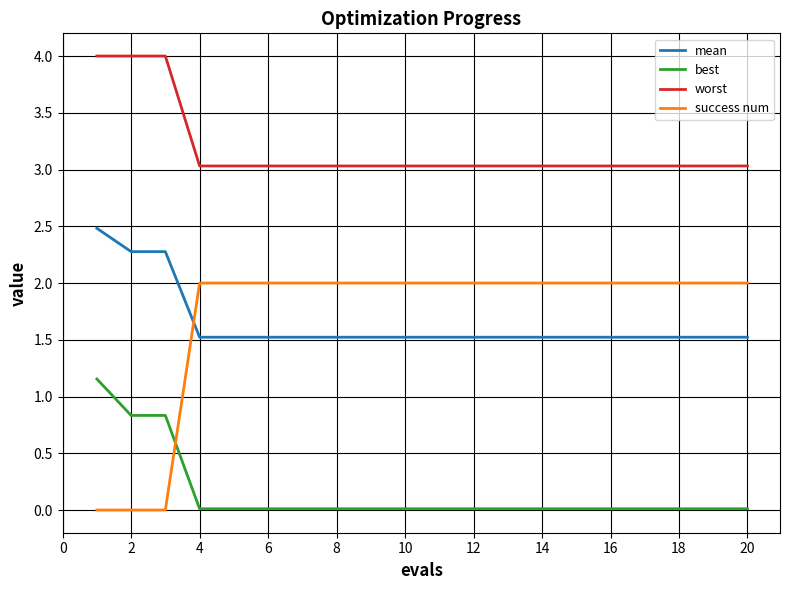

What is the highest value of the success num series?

2.0